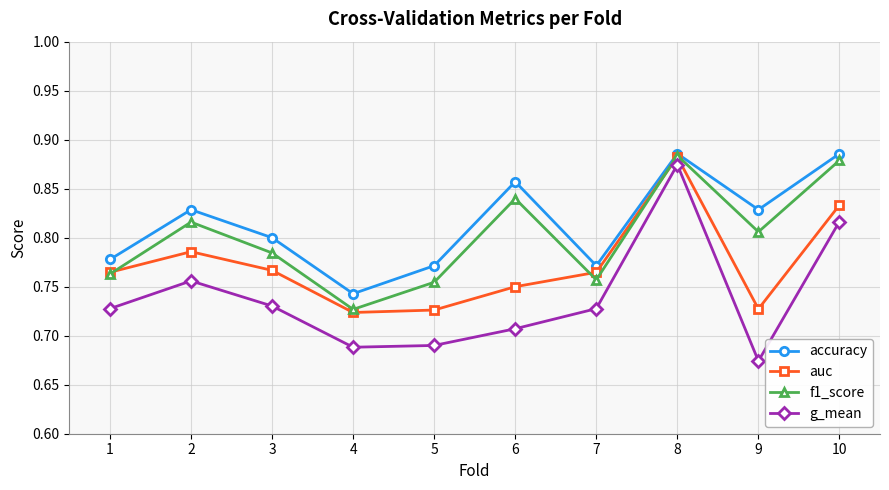

At which label is accuracy closest to 0?

4